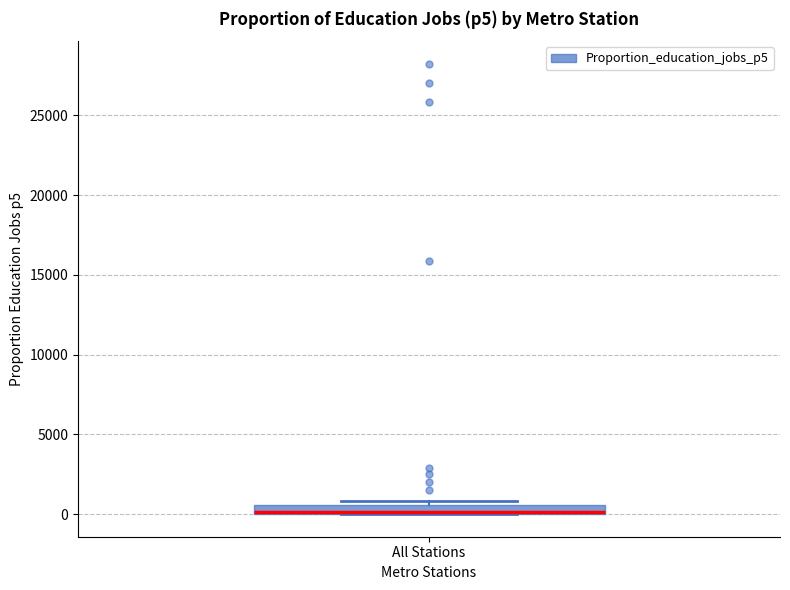

Where is the upper edge of the box for All Stations on the y-axis? The values are not printed on the chart, so give them approximately, as read against the axis.

500